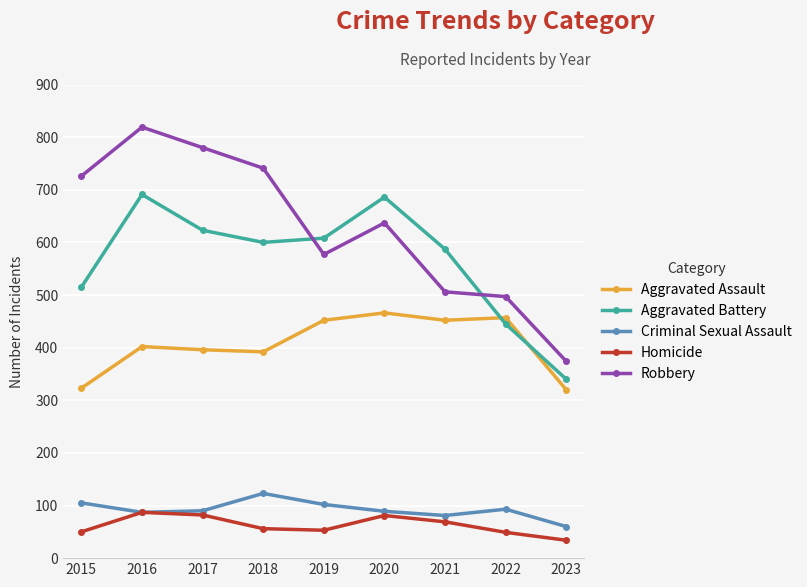

Is the value of Aggravated Assault at 2019 greater than the value of Aggravated Battery at 2015?

No